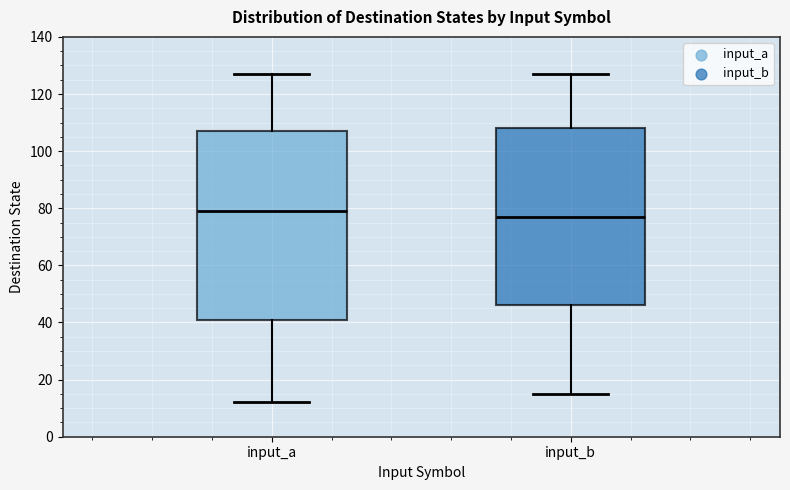

Reading left to right, read every box against the y-axis: the position of its median line, the range the box covers, and the ends of its whiskers. The values are not printed on the chart, so give them approximately, as read against the axis.

input_a: median 80, box 42 to 108, whiskers 12 to 128
input_b: median 78, box 46 to 108, whiskers 16 to 128